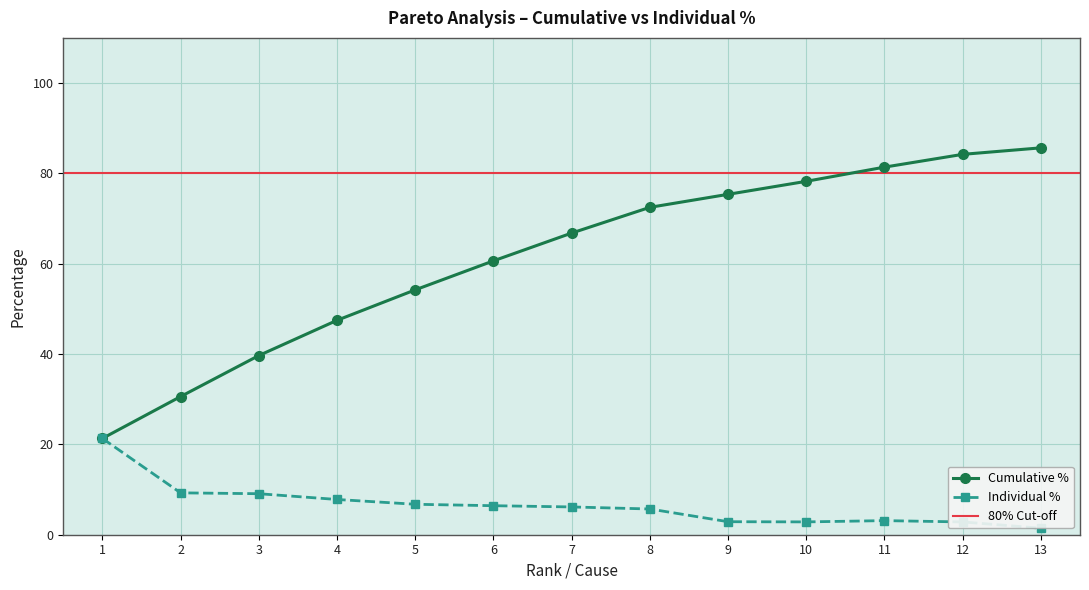

Rank the series by their maximum value, from lowest to highest.

Individual %, Cumulative %